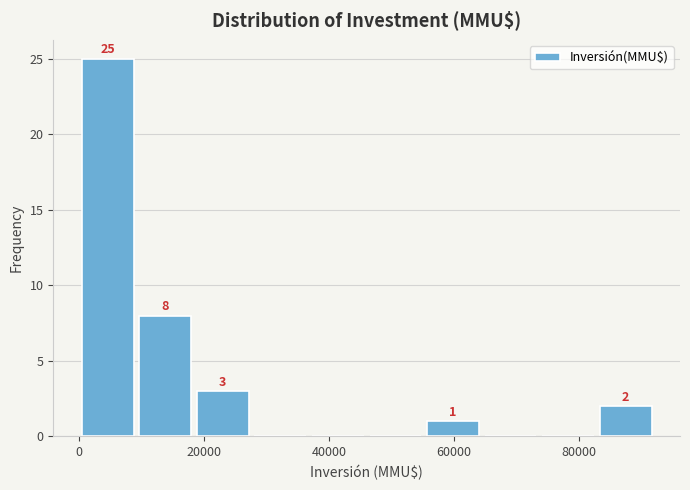

Which range on the x-axis has the tallest bar?

0 to 9200